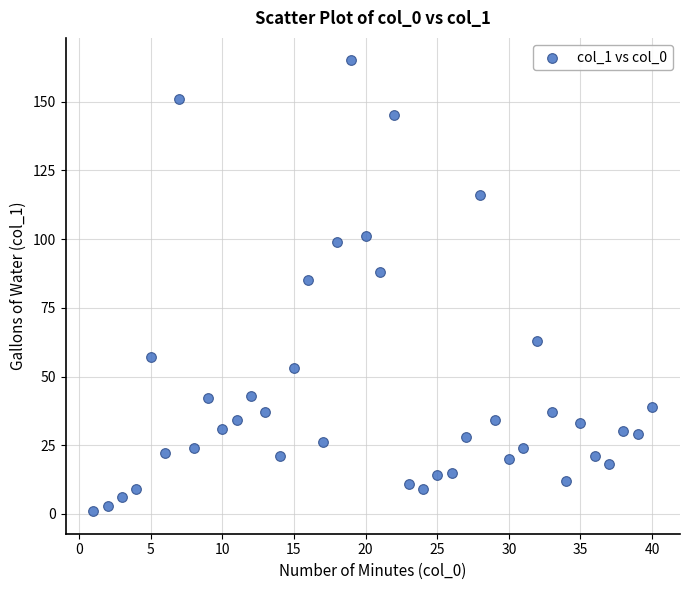

What is the range of Y values (max minus min)?

164